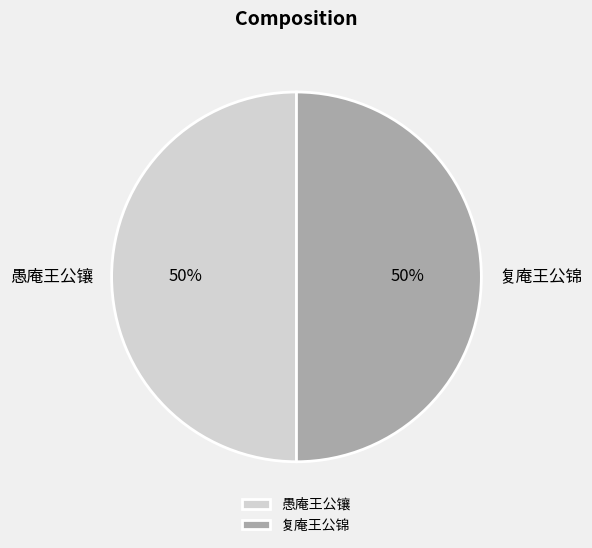

What percentage is the 愚庵王公镶 slice, to the nearest percent?

50%